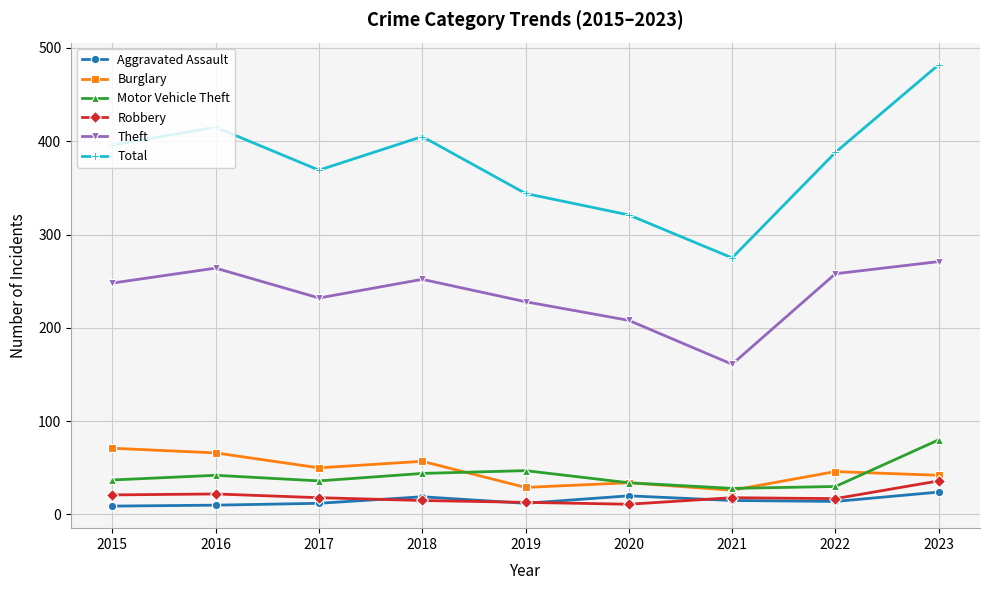

At which category does Total reach its first local peak?

2016